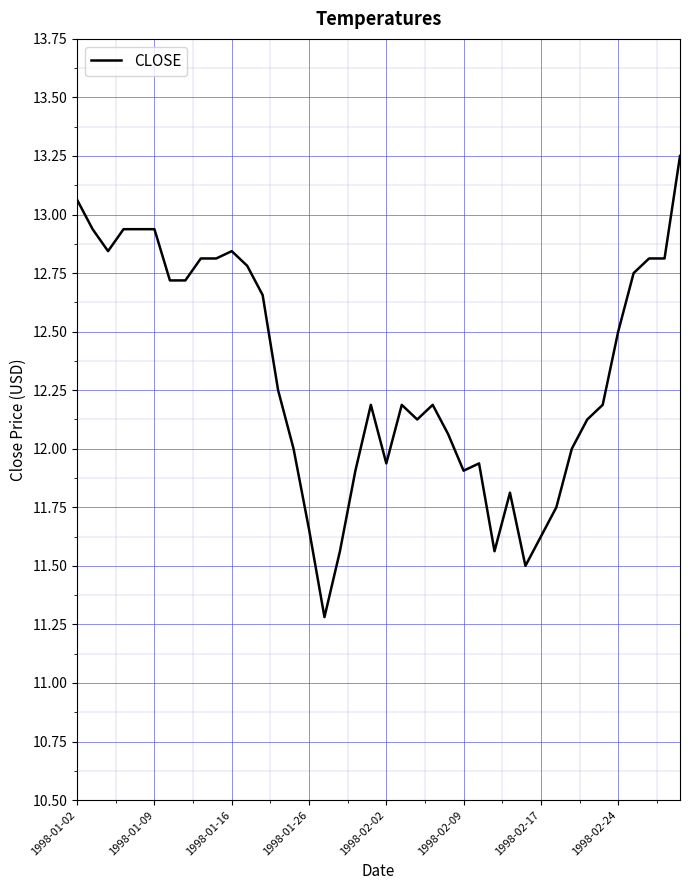

What is the minimum value shown in the chart?

11.3